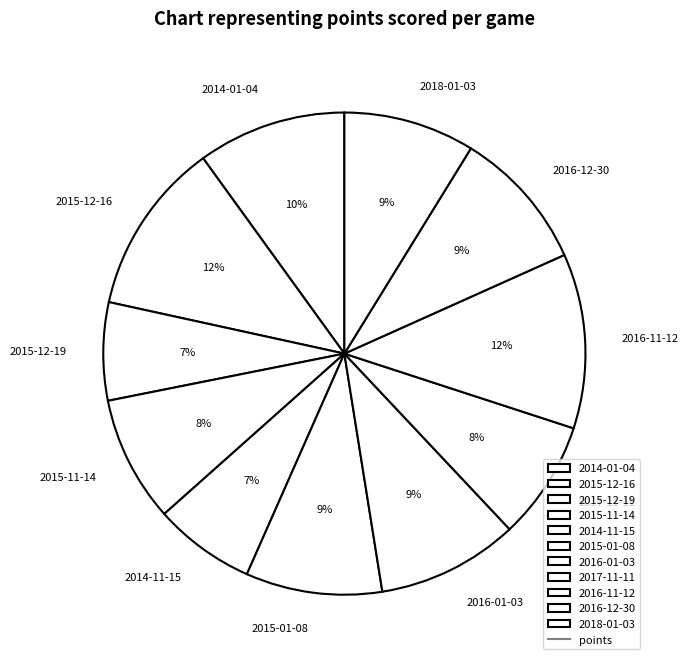

What percentage is the 2015-11-14 slice, to the nearest percent?

8%